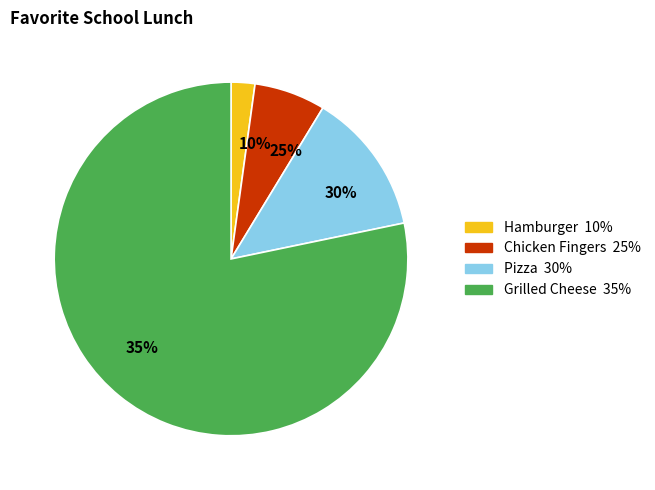

Is there any slice that represents more than half of the pie?

No